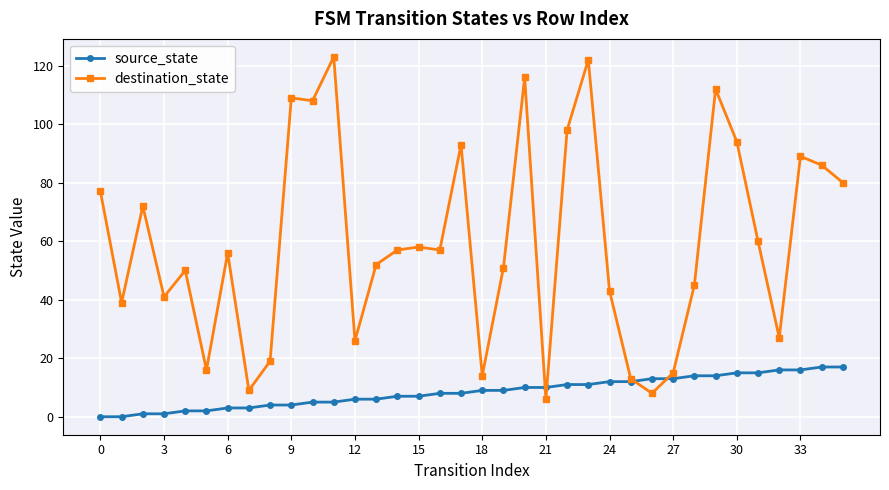

Rank the series by their maximum value, from highest to lowest.

destination_state, source_state